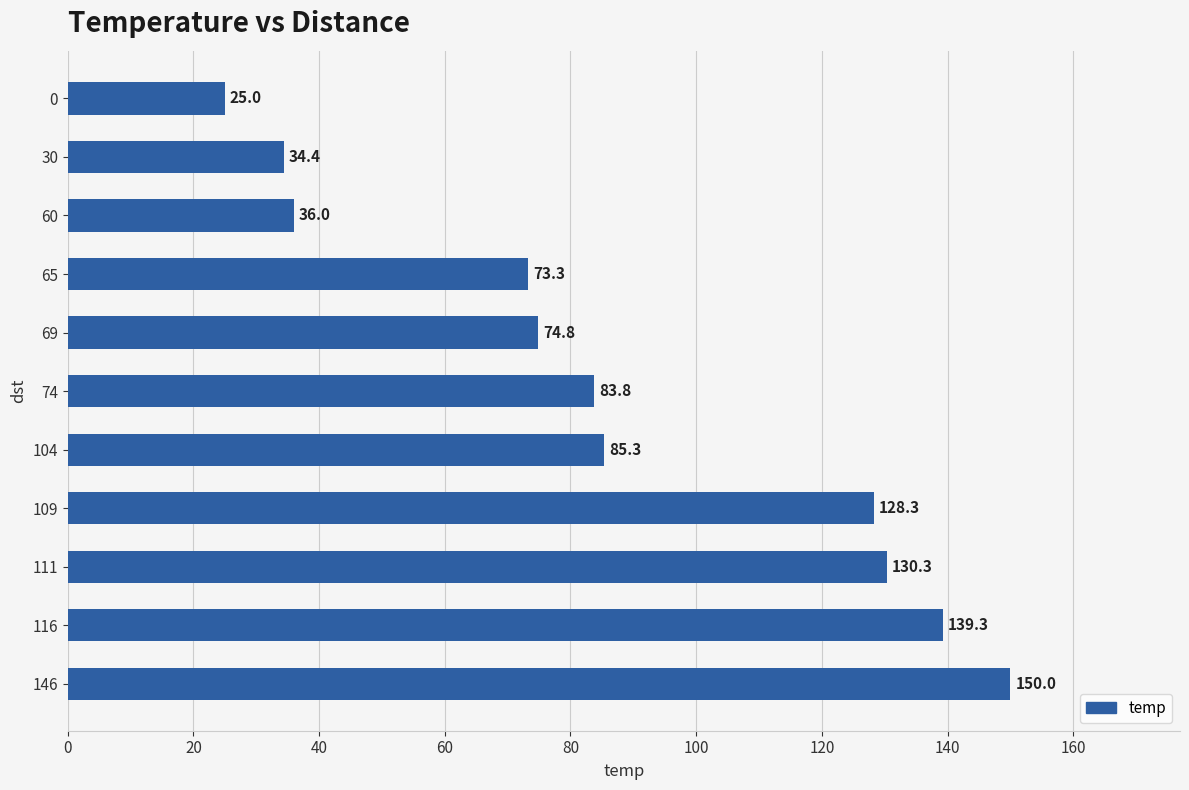

Reading bottom to top, extract all data points from this chart.

150.0	139.3	130.3	128.3	85.3	83.8	74.8	73.3	36.0	34.4	25.0